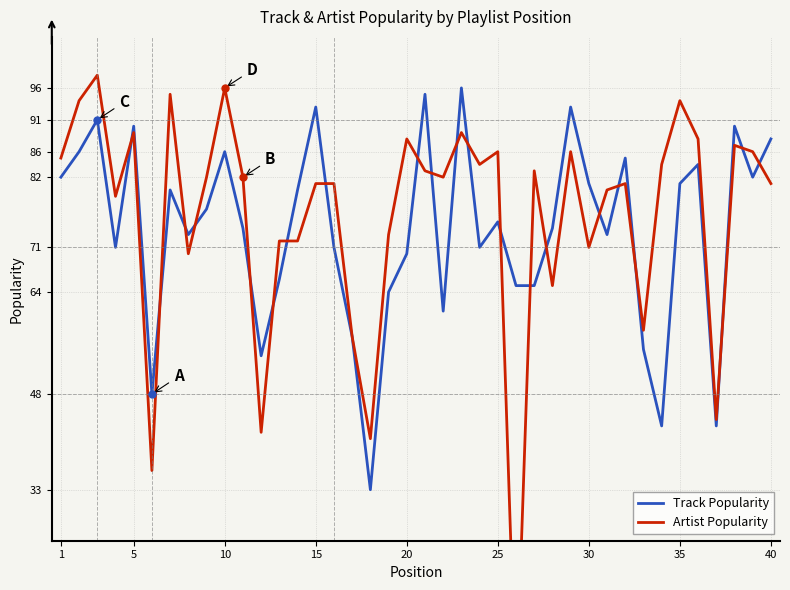

True or false: Artist Popularity and Track Popularity cross at least once.

True